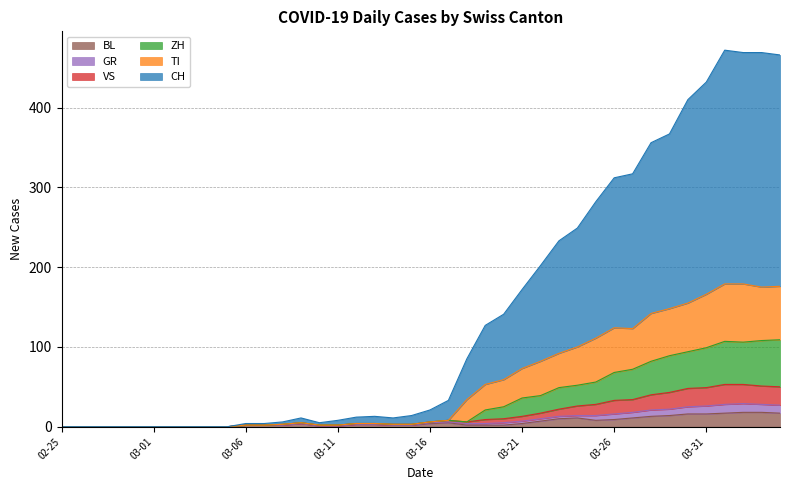

How many interior local valleys does the GR series have?

1